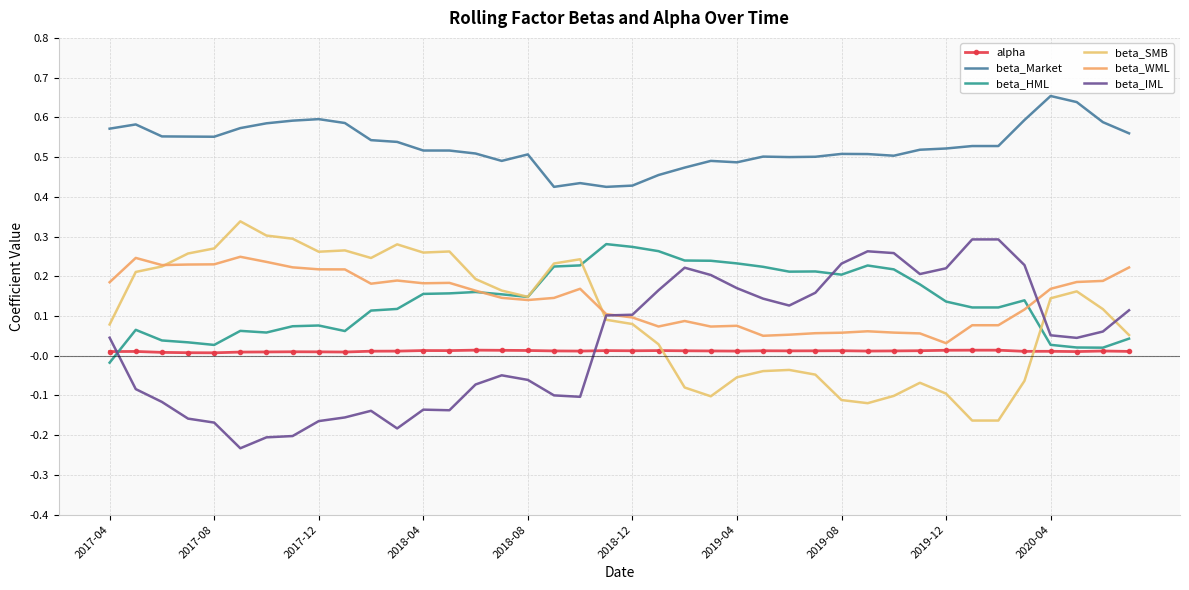

How many interior local peaks does the beta_IML series have?

5